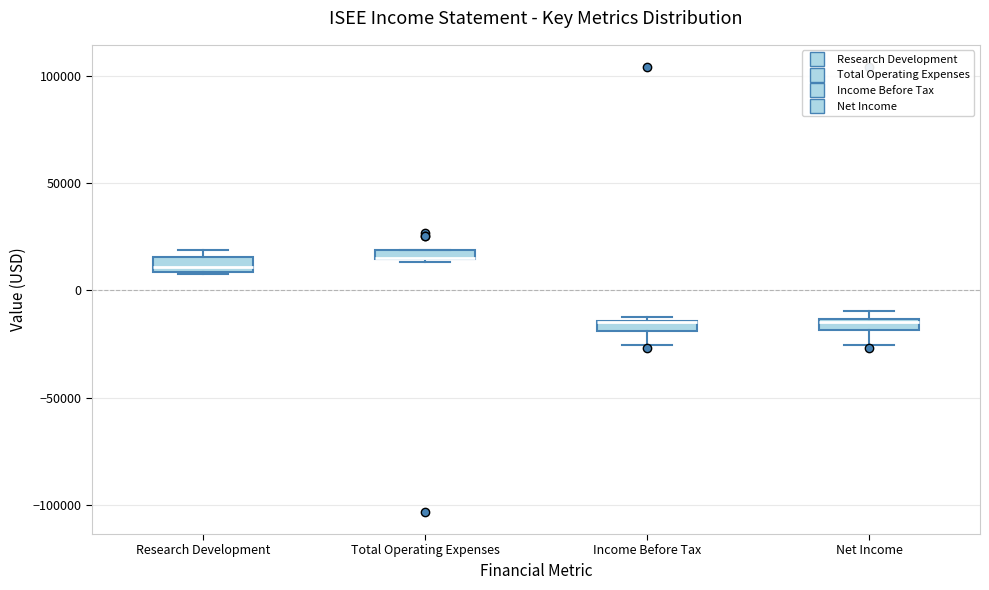

Where is the lower edge of the box for Research Development on the y-axis? The values are not printed on the chart, so give them approximately, as read against the axis.

10000